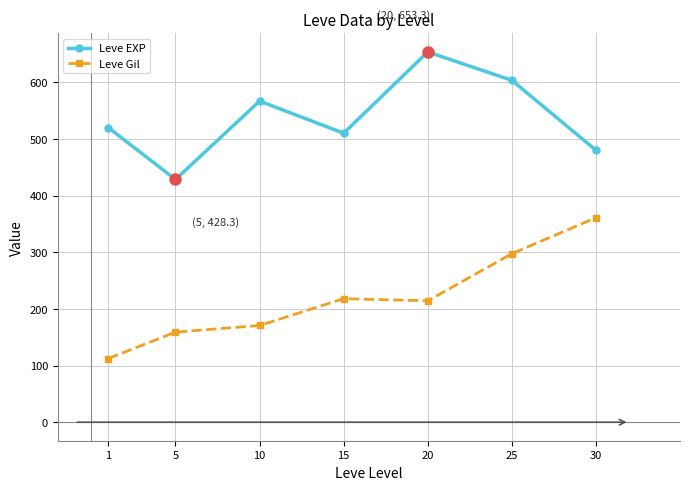

Where is the first local maximum for Leve Gil?

15